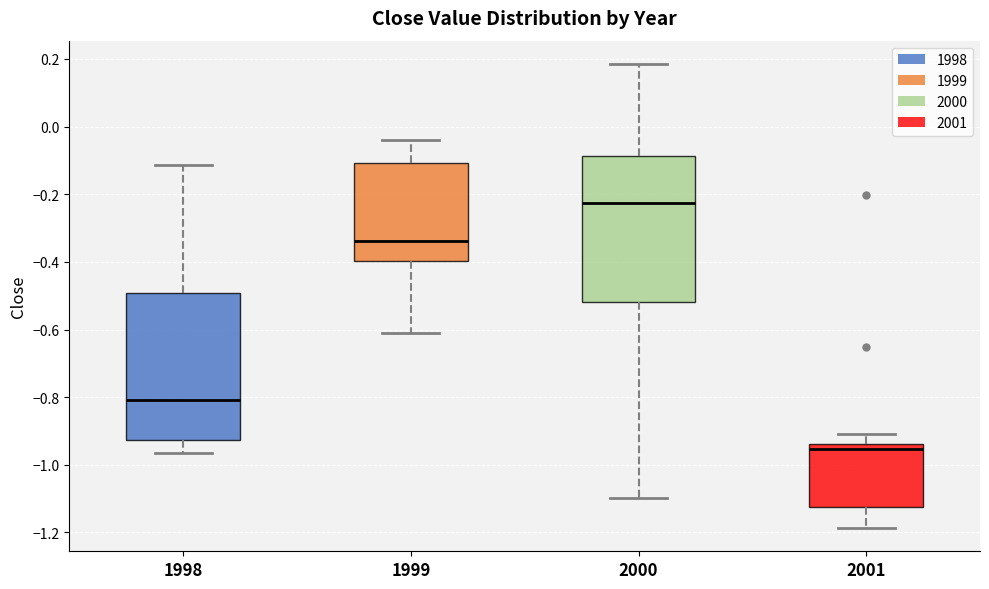

Where does the median line of the box at x = 1999 sit on the y-axis? The values are not printed on the chart, so give them approximately, as read against the axis.

-0.34